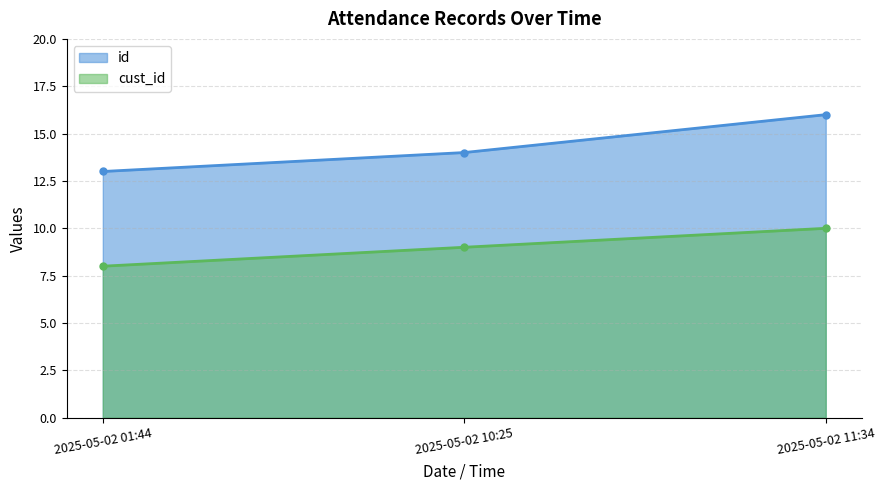

Between 2025-05-02 10:25 and 2025-05-02 11:34, which is larger?

2025-05-02 11:34